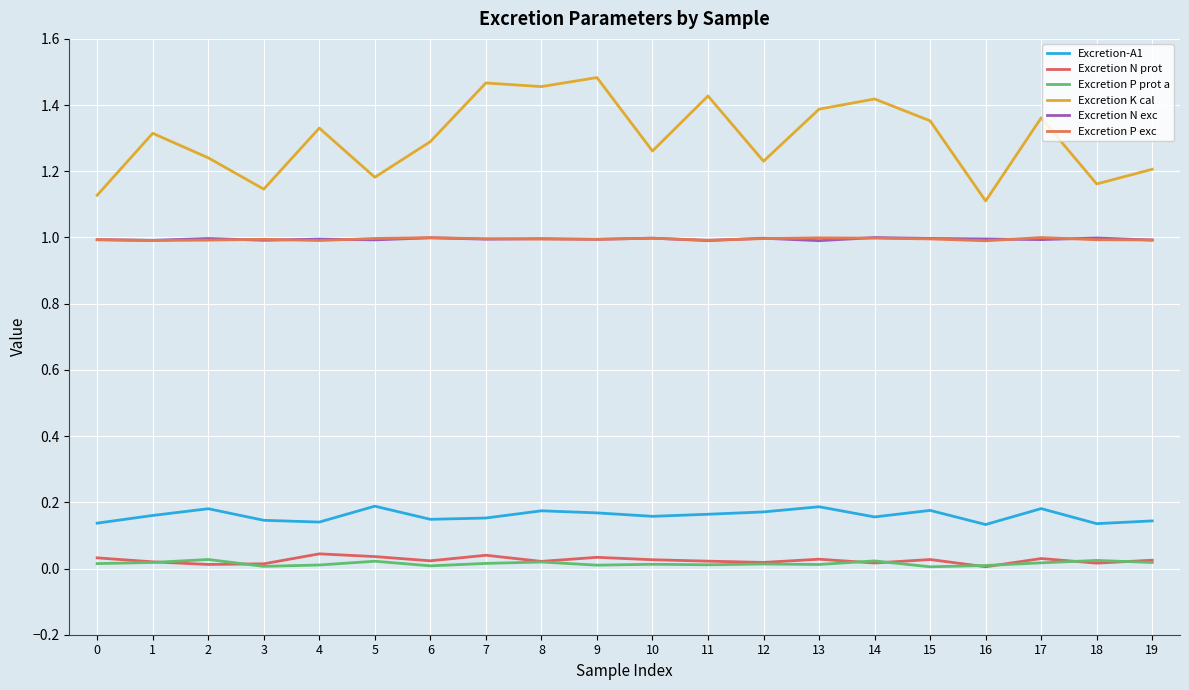

True or false: Excretion-A1 and Excretion P prot a intersect in this chart.

False